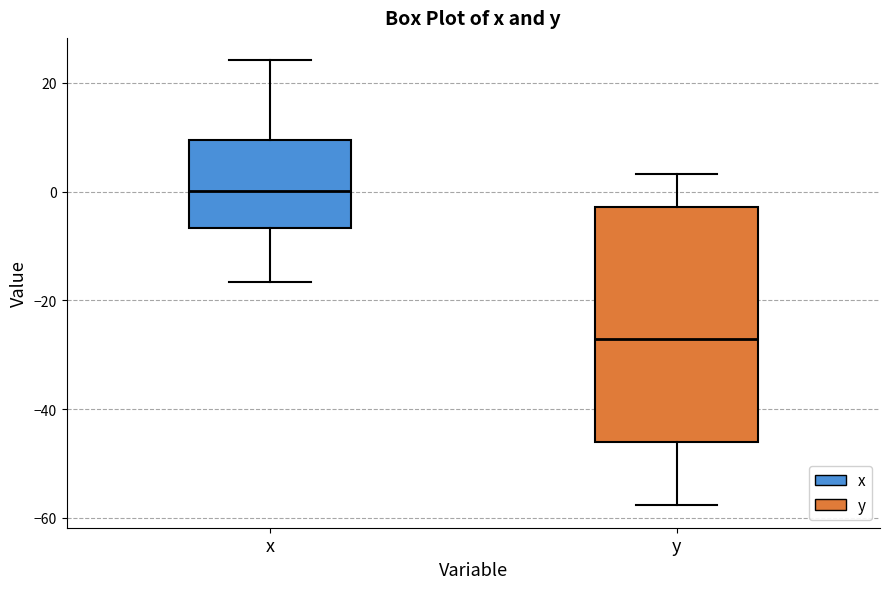

Comparing the boxes themselves (not the whiskers), which one is the tallest?

y